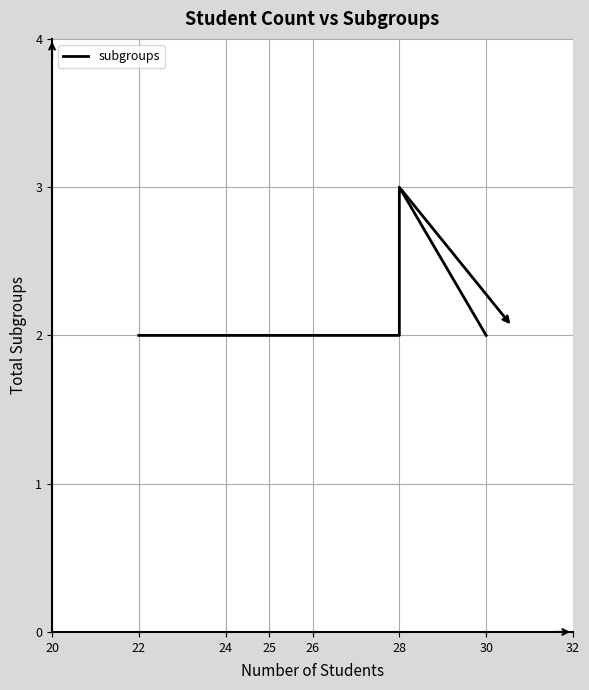

True or false: there are more than 2 points higher than both neighbors.

False